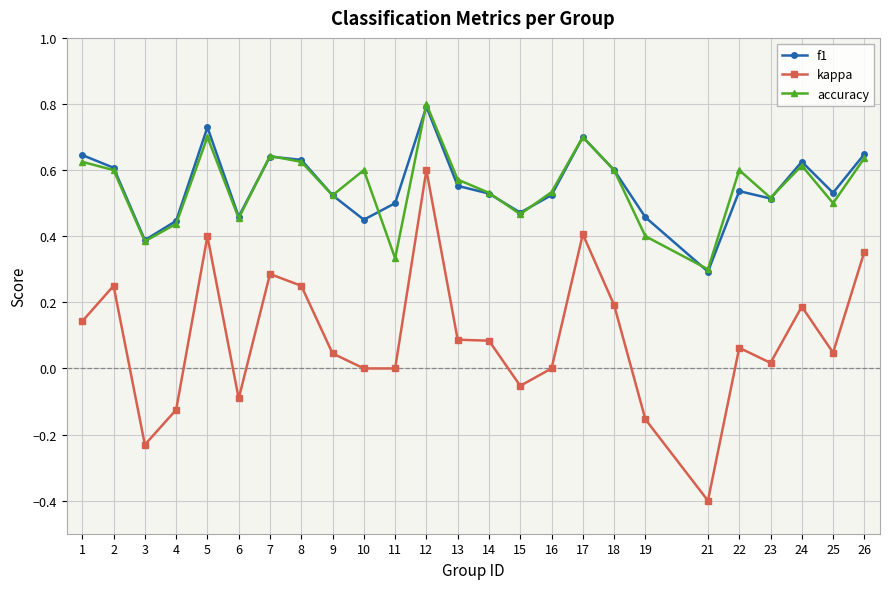

Which label corresponds to the largest value in the chart?

12